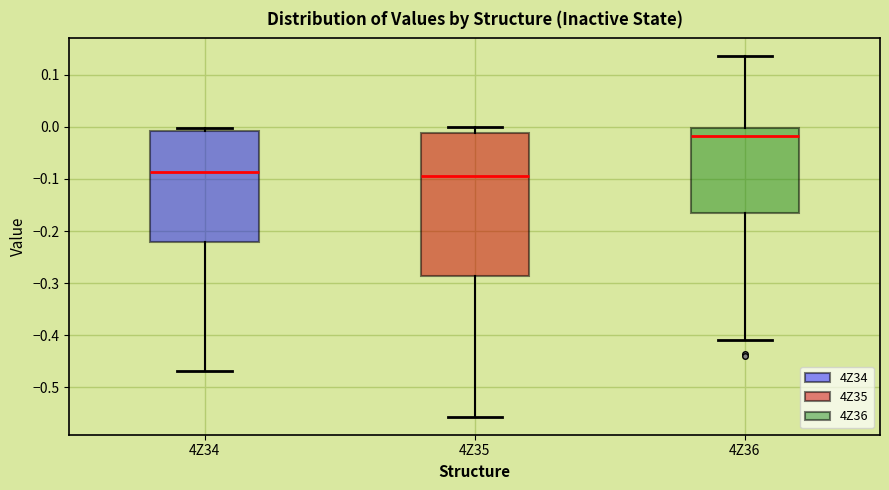

Reading left to right, read every box against the y-axis: the position of its median line, the range the box covers, and the ends of its whiskers. The values are not printed on the chart, so give them approximately, as read against the axis.

4Z34: median -0.09, box -0.22 to -0.01, whiskers -0.47 to 0.00
4Z35: median -0.09, box -0.29 to -0.01, whiskers -0.56 to 0.00
4Z36: median -0.02, box -0.17 to 0.00, whiskers -0.41 to 0.14